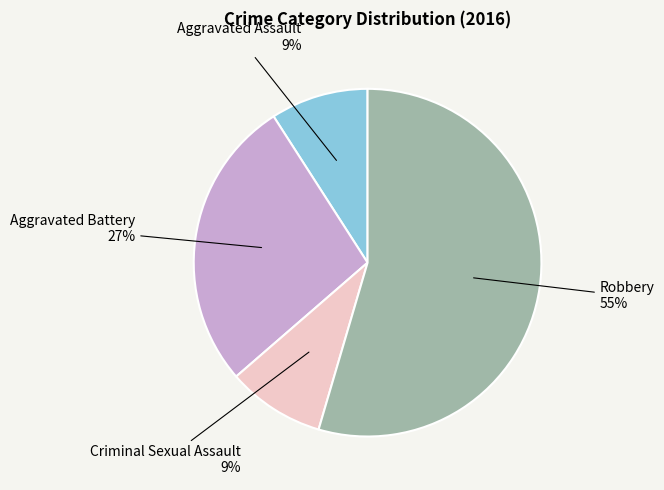

What is the ratio of the value at Criminal Sexual Assault to the value at Aggravated Battery?

0.3